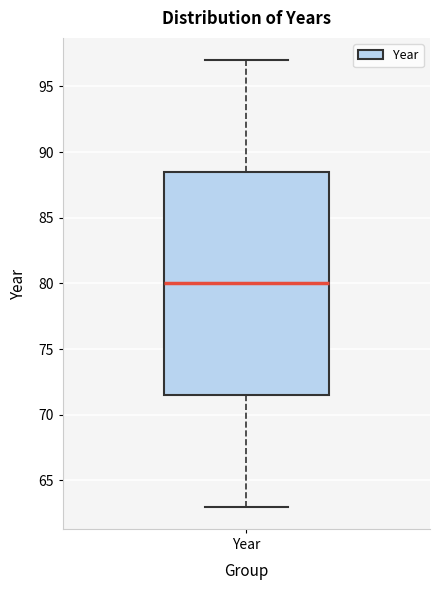

Read this box plot against the y-axis: the position of the median line, the range covered by the box, and the ends of both whiskers. The values are not printed on the chart, so give them approximately, as read against the axis.

median 80.0, box 71.5 to 88.5, whiskers 63.0 to 97.0